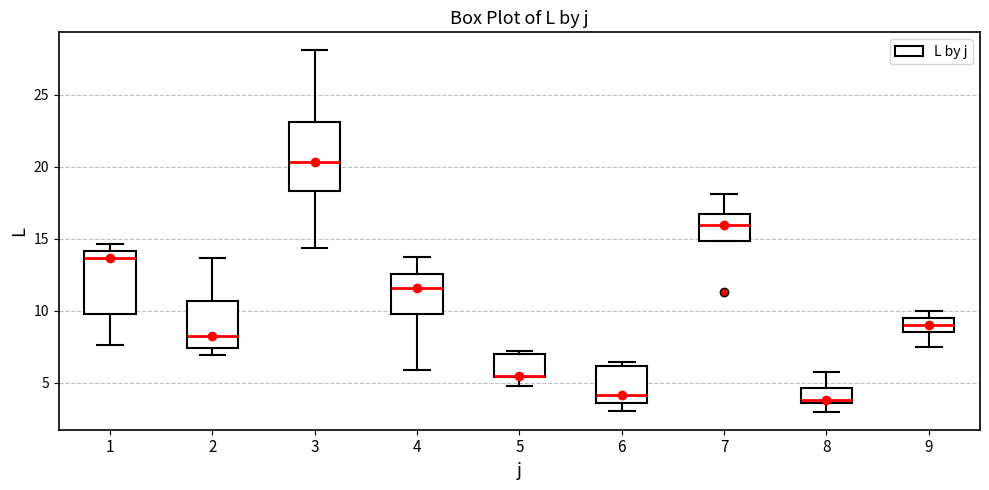

Reading left to right, transcribe this box plot: for each box, give where its median line is, the range the box spans, and where its two whiskers end, as read against the y-axis. The values are not printed on the chart, so give them approximately, as read against the axis.

1: median 13.5, box 10.0 to 14.0, whiskers 7.5 to 14.5
2: median 8.5, box 7.5 to 10.5, whiskers 7.0 to 13.5
3: median 20.5, box 18.5 to 23.0, whiskers 14.5 to 28.0
4: median 11.5, box 10.0 to 12.5, whiskers 6.0 to 14.0
5: median 5.5 (drawn on the box's lower edge), box 5.5 to 7.0, whiskers 5.0 to 7.5
6: median 4.0, box 3.5 to 6.0, whiskers 3.0 to 6.5
7: median 16.0, box 15.0 to 16.5, whiskers 15.0 to 18.0
8: median 4.0, box 3.5 to 4.5, whiskers 3.0 to 5.5
9: median 9.0, box 8.5 to 9.5, whiskers 7.5 to 10.0